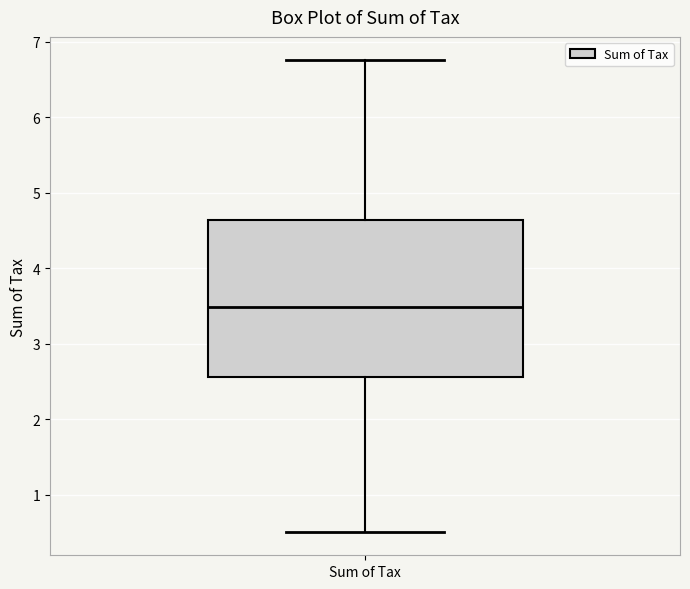

Where is the upper edge of the box for Sum of Tax on the y-axis? The values are not printed on the chart, so give them approximately, as read against the axis.

4.6